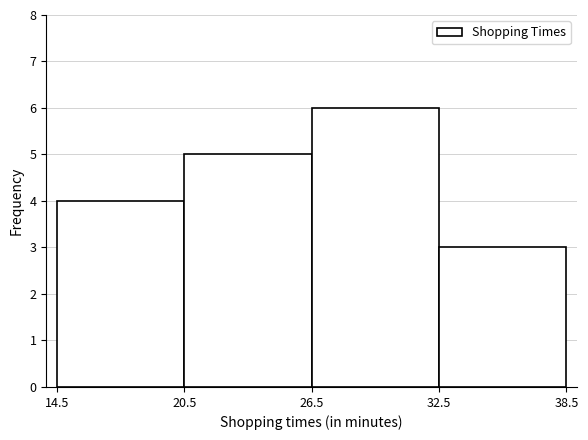

How tall is the bar that spans 14.5 to 20.5 on the x-axis? The values are not printed on the chart, so give them approximately, as read against the axis.

4